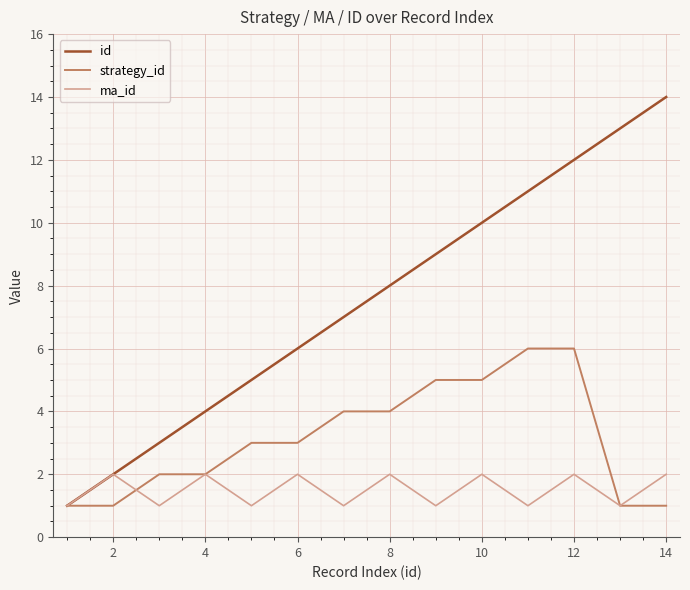

Which series has the widest spread of values?

id